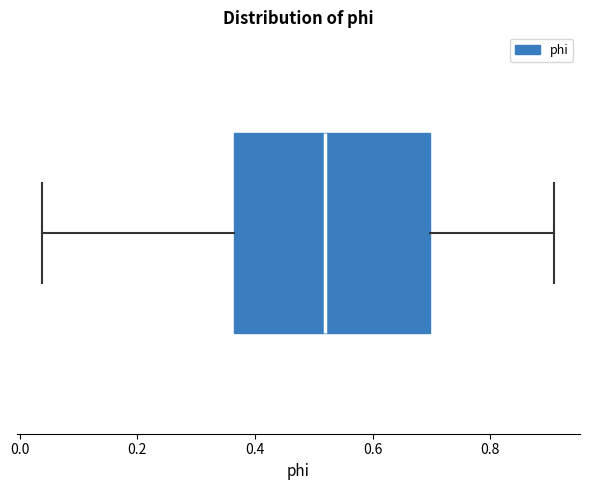

Where is the left edge of the box on the x-axis? The values are not printed on the chart, so give them approximately, as read against the axis.

0.36